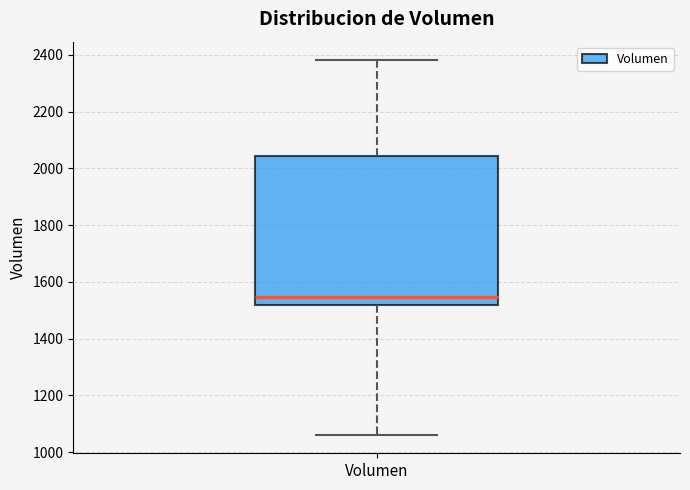

Transcribe this box plot: give where the median line is, the range the box spans, and where the two whiskers end, as read against the y-axis. The values are not printed on the chart, so give them approximately, as read against the axis.

median 1540, box 1520 to 2040, whiskers 1060 to 2380